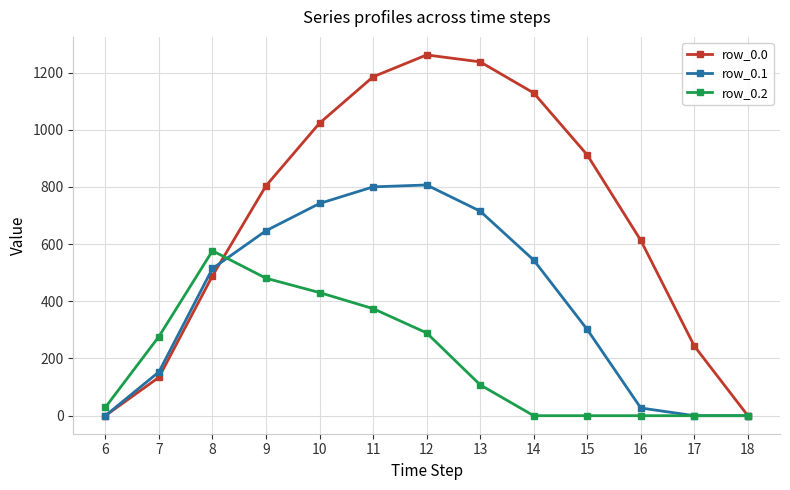

What is the difference between the maximum and minimum values in the row_0.2 series?

576.6